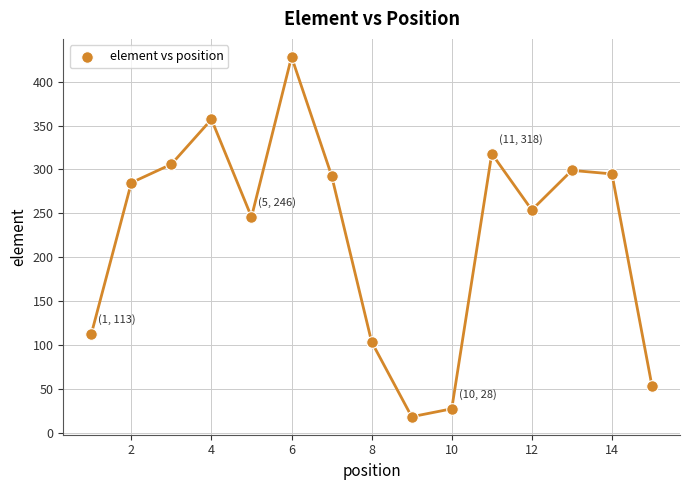

What Y value in the scatter plot is closest to 223?

246